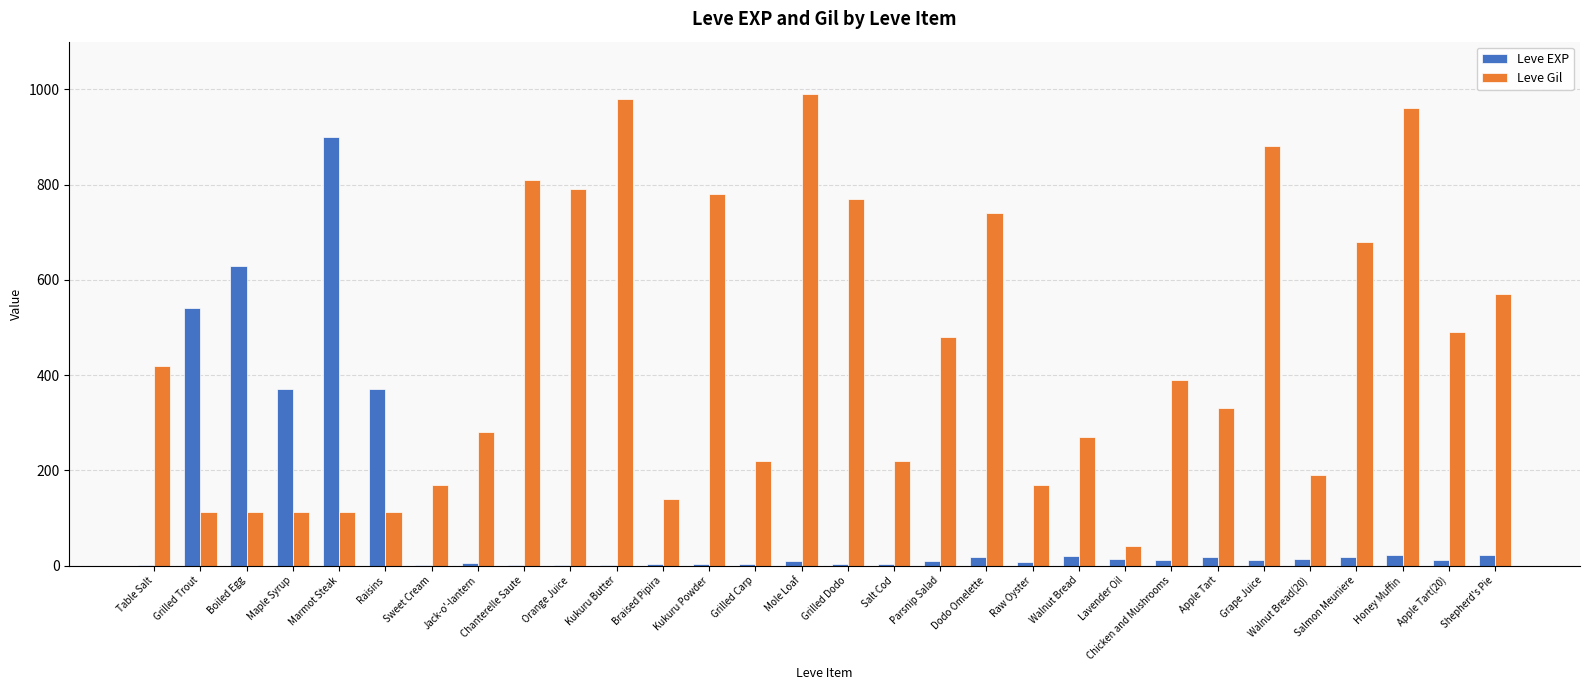

The Leve Gil series shows 810 at Chanterelle Saute. True or false?

True